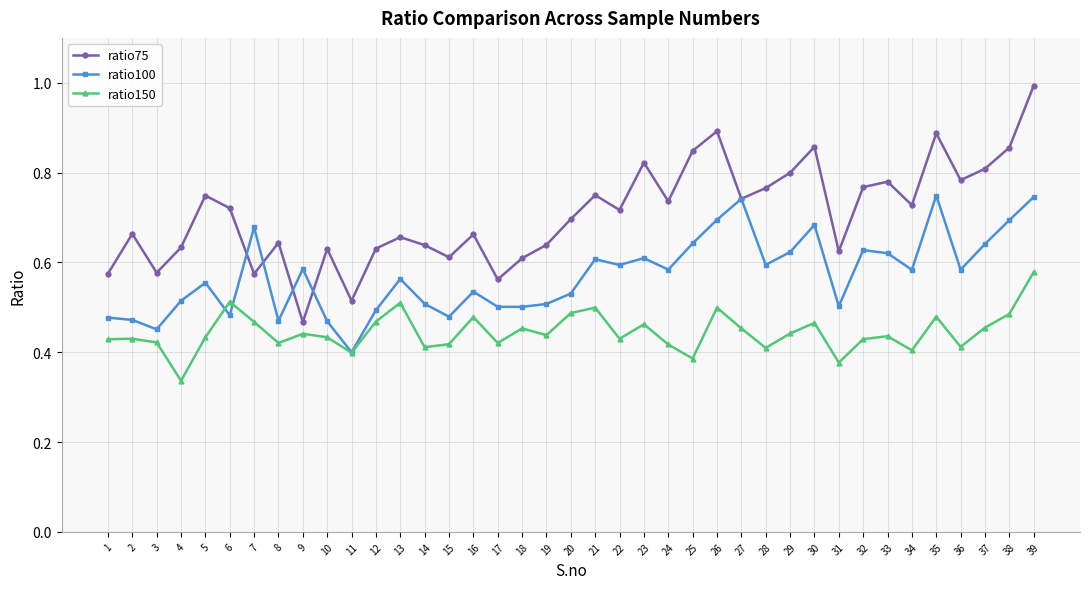

At which category does ratio75 reach its first local peak?

2